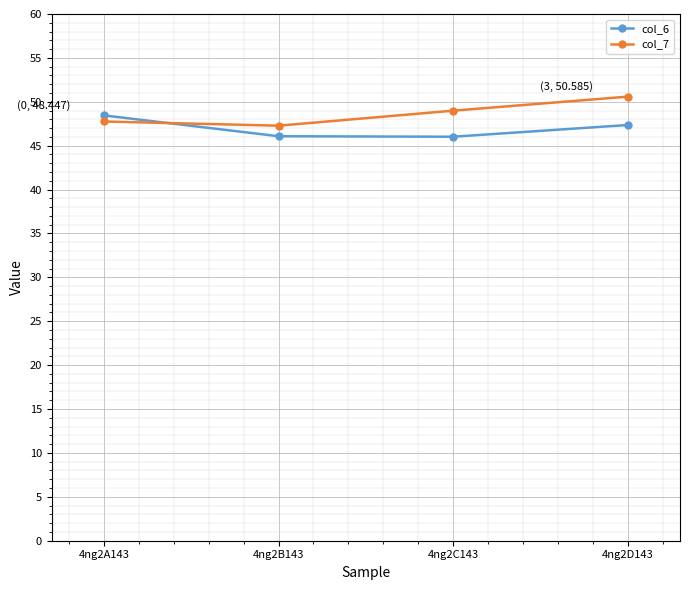

What is the label of the 4th point from the right?

4ng2A143